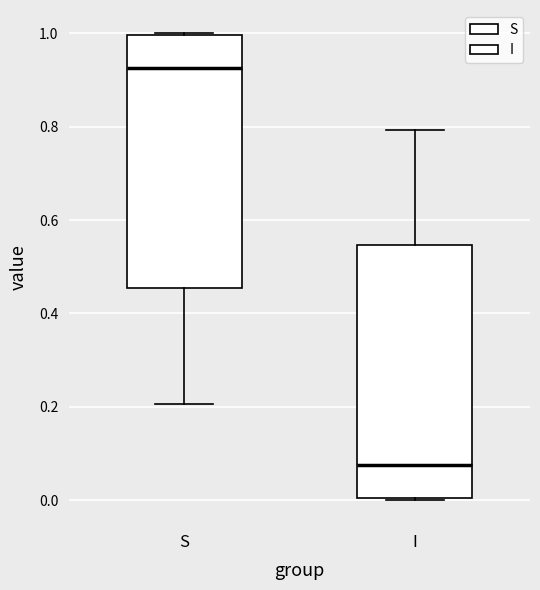

Reading left to right, read every box against the y-axis: the position of its median line, the range the box covers, and the ends of its whiskers. The values are not printed on the chart, so give them approximately, as read against the axis.

S: median 0.92, box 0.46 to 1.00, whiskers 0.20 to 1.00
I: median 0.08, box 0.00 to 0.54, whiskers 0.00 to 0.80